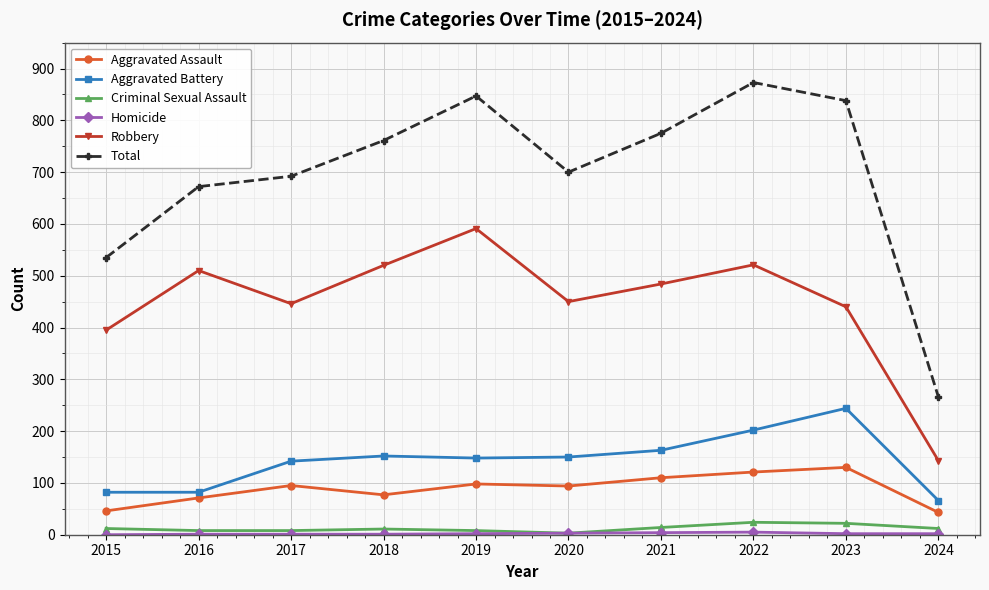

At how many categories does at least one series exceed 35?

10